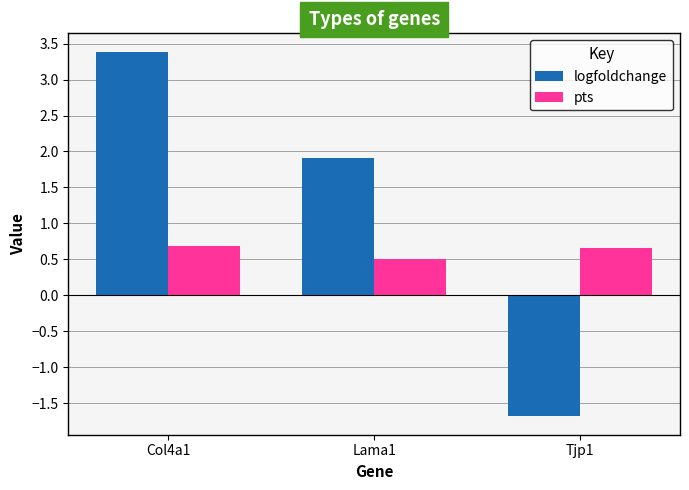

True or false: pts has a value of 0.4 at Tjp1.

False